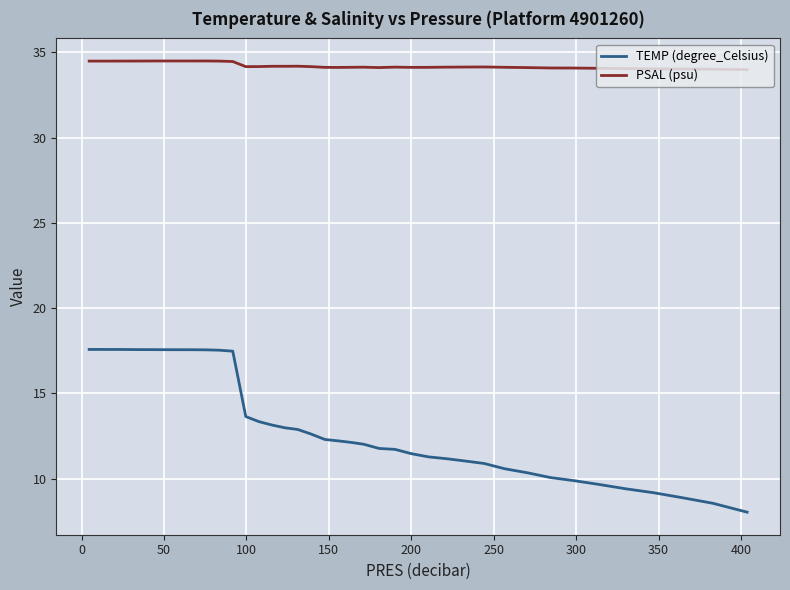

Rank the series by their average value, from lowest to highest.

TEMP (degree_Celsius), PSAL (psu)